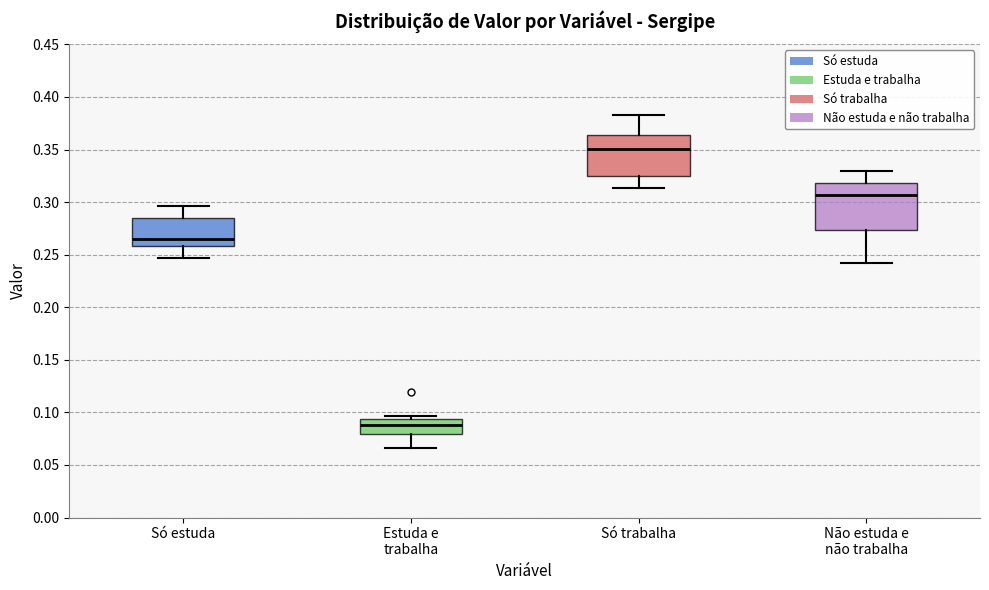

Reading left to right, transcribe this box plot: for each box, give where its median line is, the range the box spans, and where its two whiskers end, as read against the y-axis. The values are not printed on the chart, so give them approximately, as read against the axis.

Só estuda: median 0.265, box 0.260 to 0.285, whiskers 0.245 to 0.295
Estuda e trabalha: median 0.090, box 0.080 to 0.095, whiskers 0.065 to 0.095 (just above the box's upper edge)
Só trabalha: median 0.350, box 0.325 to 0.365, whiskers 0.315 to 0.385
Não estuda e não trabalha: median 0.305, box 0.275 to 0.320, whiskers 0.240 to 0.330